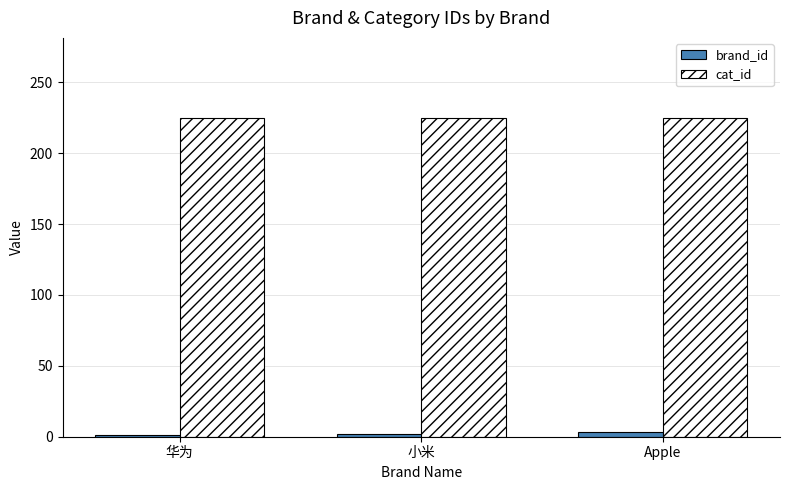

What is the value of the cat_id bar at the 2nd from the left?

225